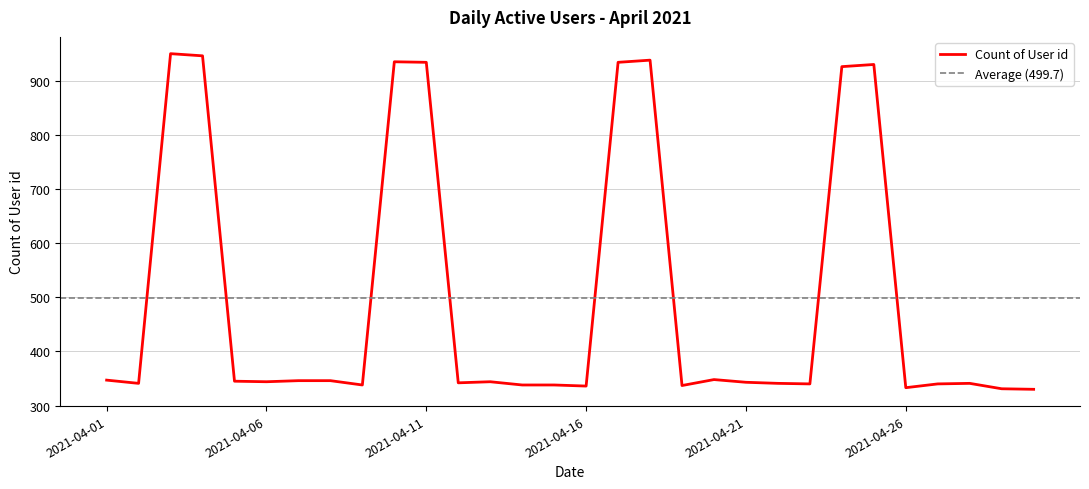

Rank the categories by value from highest to lowest.

2021-04-03, 2021-04-04, 2021-04-18, 2021-04-10, 2021-04-11, 2021-04-17, 2021-04-25, 2021-04-24, 2021-04-20, 2021-04-01, 2021-04-07, 2021-04-08, 2021-04-05, 2021-04-06, 2021-04-13, 2021-04-21, 2021-04-12, 2021-04-02, 2021-04-22, 2021-04-28, 2021-04-23, 2021-04-27, 2021-04-09, 2021-04-14, 2021-04-15, 2021-04-19, 2021-04-16, 2021-04-26, 2021-04-29, 2021-04-30